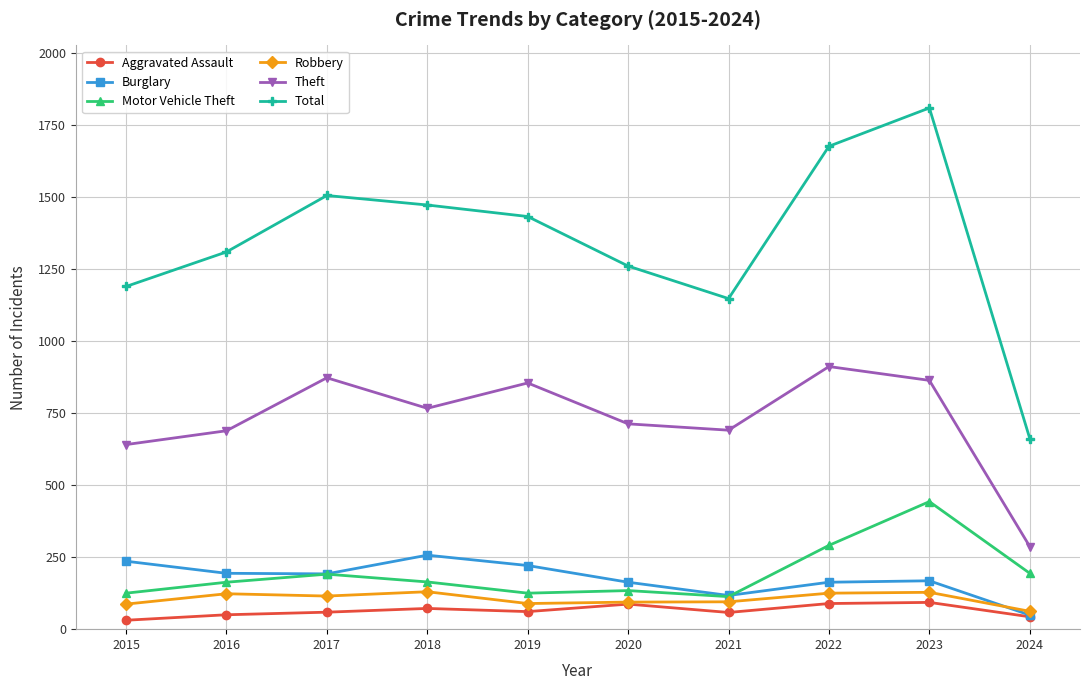

The value of Total at 2020 is 1261. True or false?

True